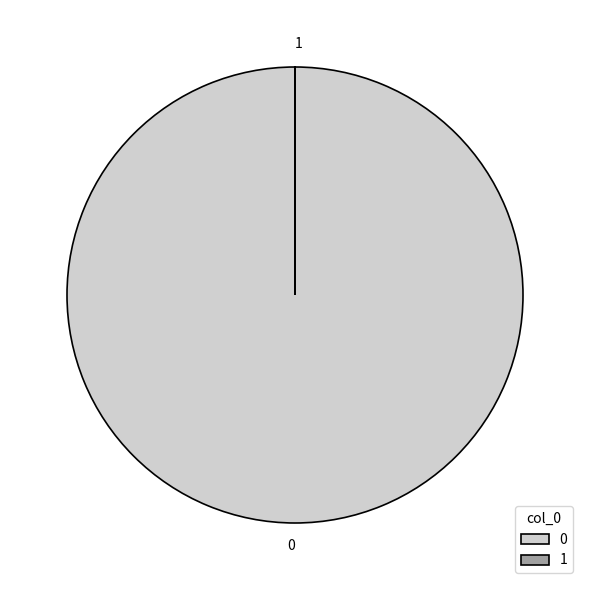

Is it true that 0 is 85% of the pie?

False